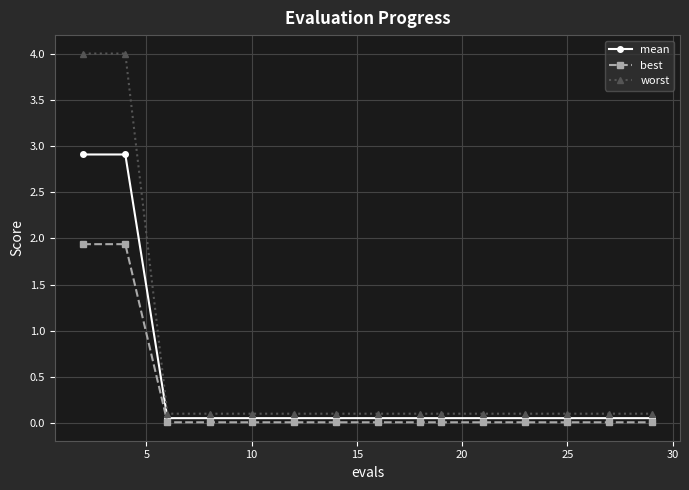

List the series in order of their overall mean, lowest first.

best, mean, worst